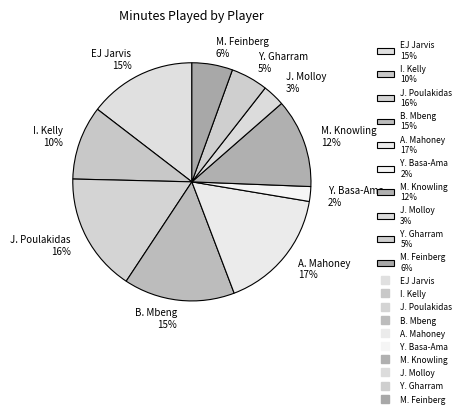

To the nearest percent, what is the combined percentage of EJ Jarvis and J. Molloy?

18%